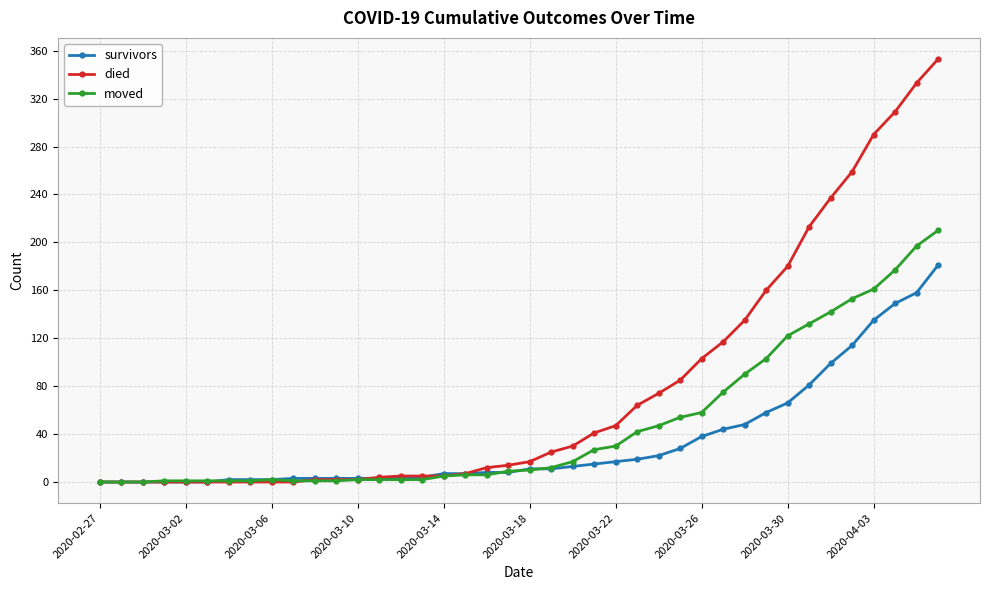

What is the maximum value shown in the chart?

353